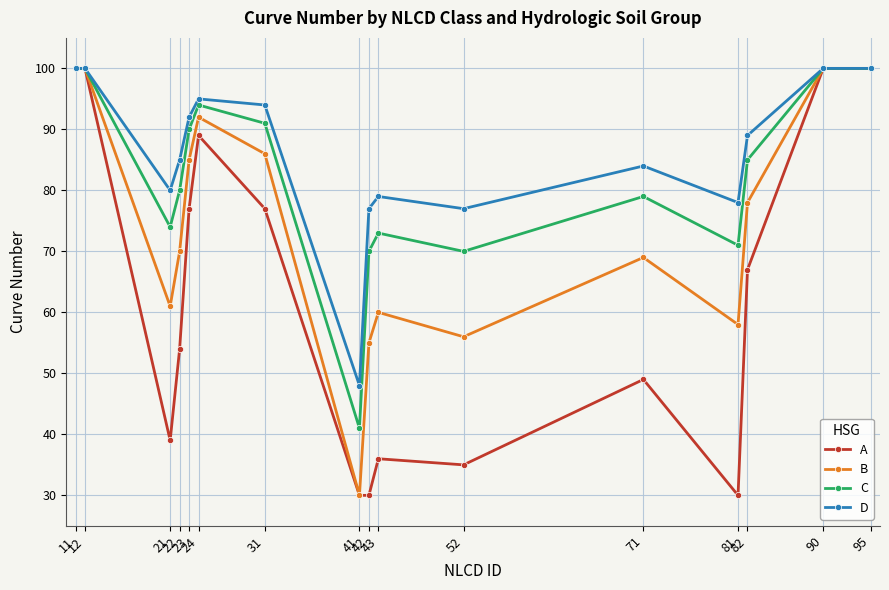

Read the C value at 31, to the nearest 10.

90